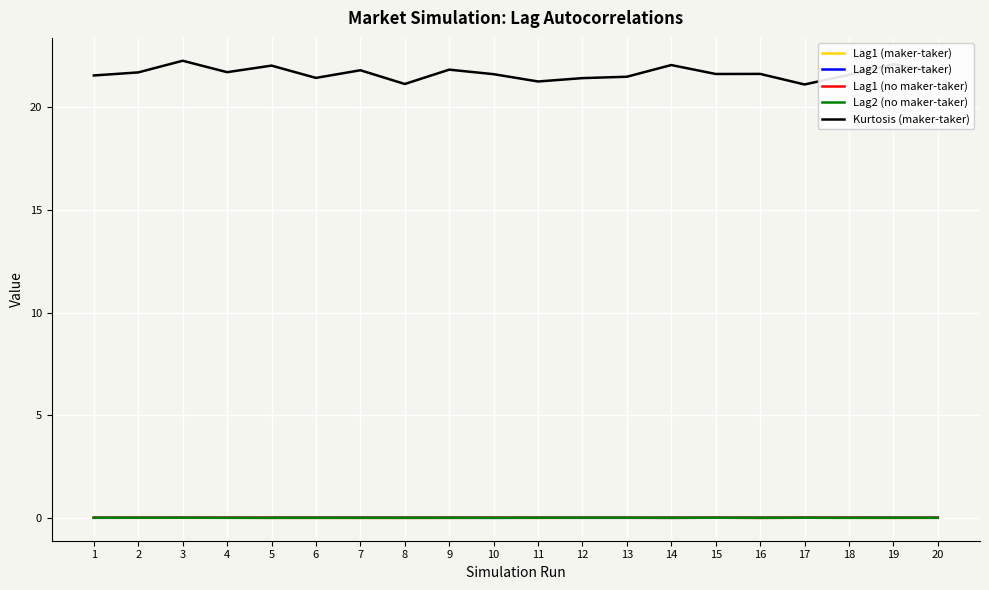

Which series has the largest total across all categories?

Kurtosis (maker-taker)